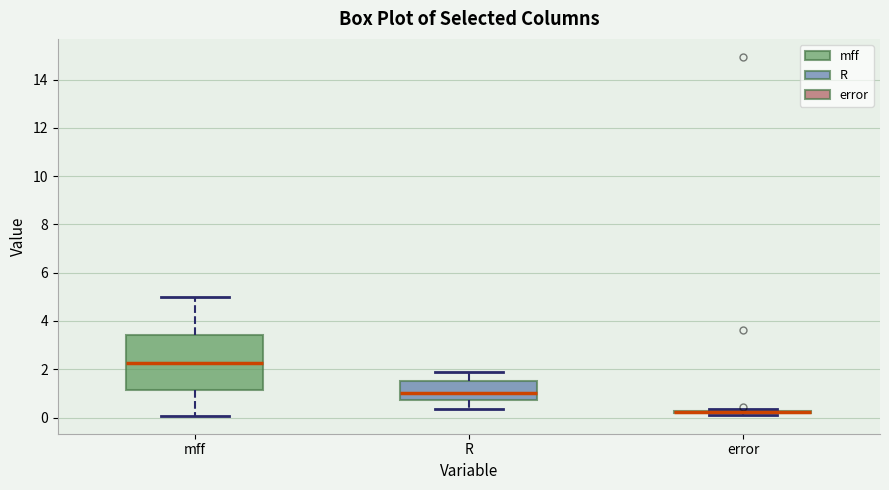

Reading left to right, read every box against the y-axis: the position of its median line, the range the box covers, and the ends of its whiskers. The values are not printed on the chart, so give them approximately, as read against the axis.

mff: median 2.2, box 1.2 to 3.4, whiskers 0.0 to 5.0
R: median 1.0, box 0.8 to 1.4, whiskers 0.4 to 1.8
error: box collapsed to a line at 0.2, whiskers 0.2 to 0.4